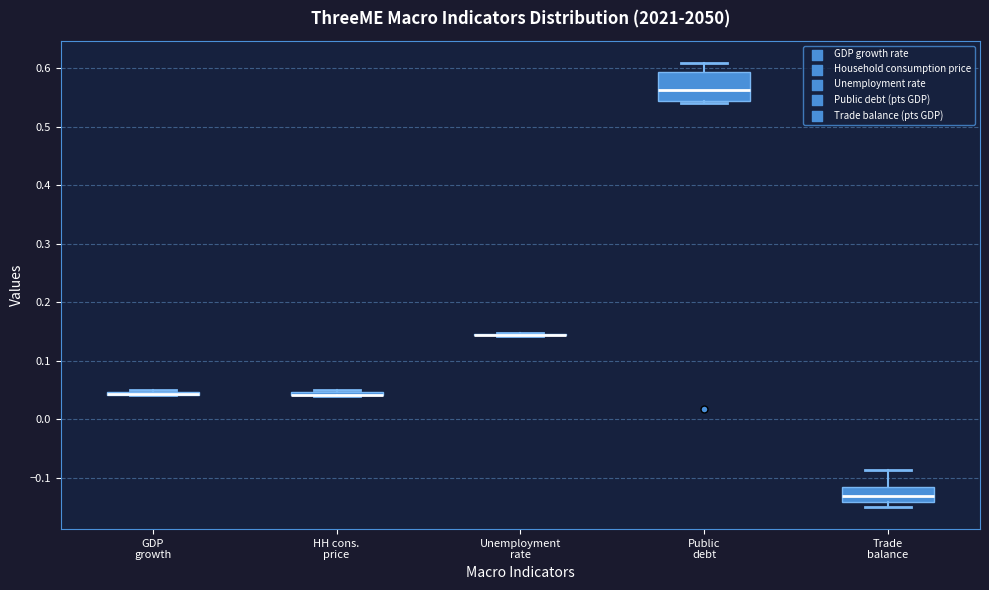

Comparing the boxes themselves (not the whiskers), which one is the tallest?

Public debt